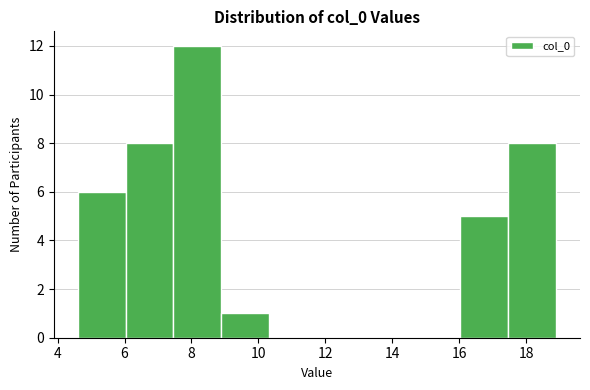

What is the height of the bar covering 8.8 to 10.4 on the x-axis? Neither the bar edges nor the heights are printed on the chart, so give them approximately, as read against the axes.

1